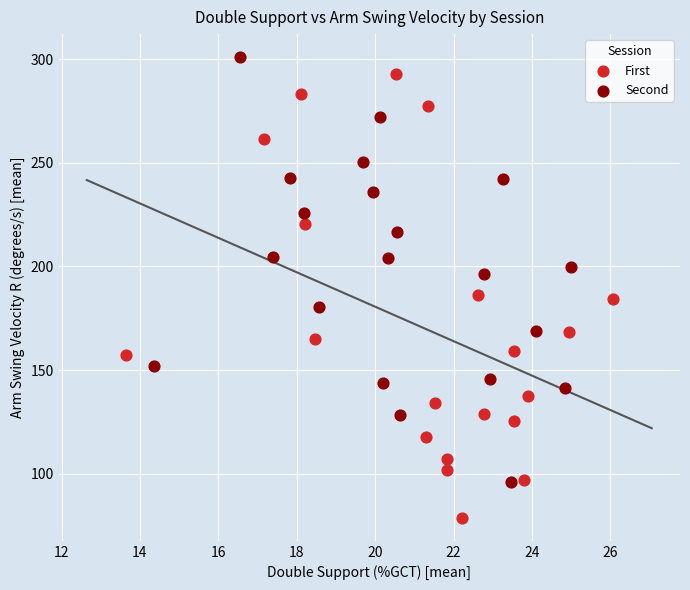

Which series contains the highest Y value?

Second